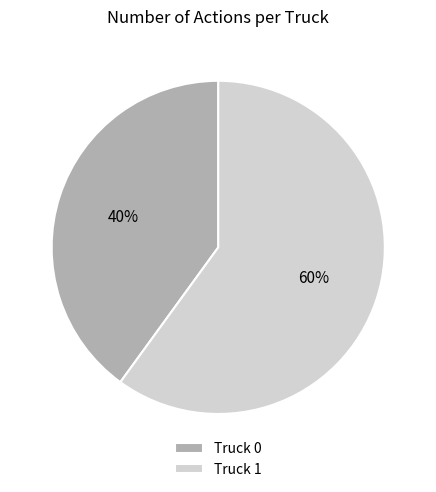

How many segments does this pie chart have?

2